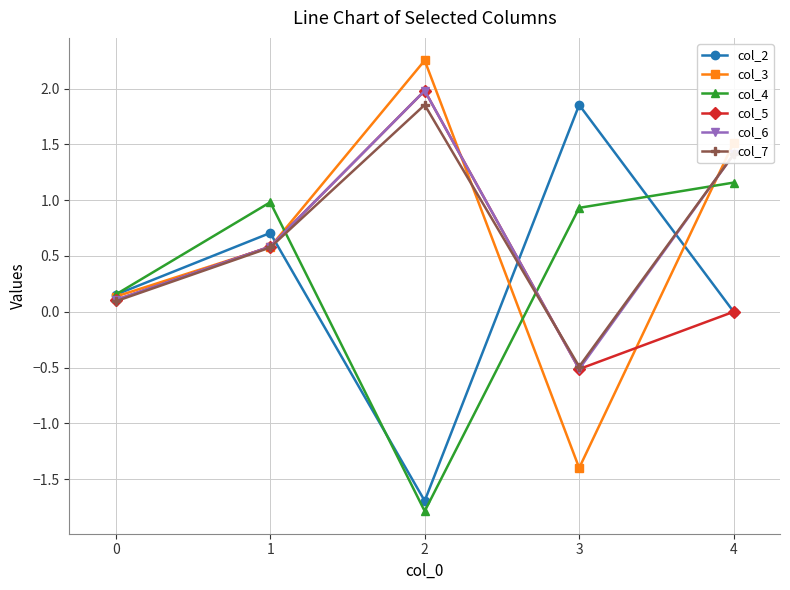

Does the chart have visible grid lines?

Yes